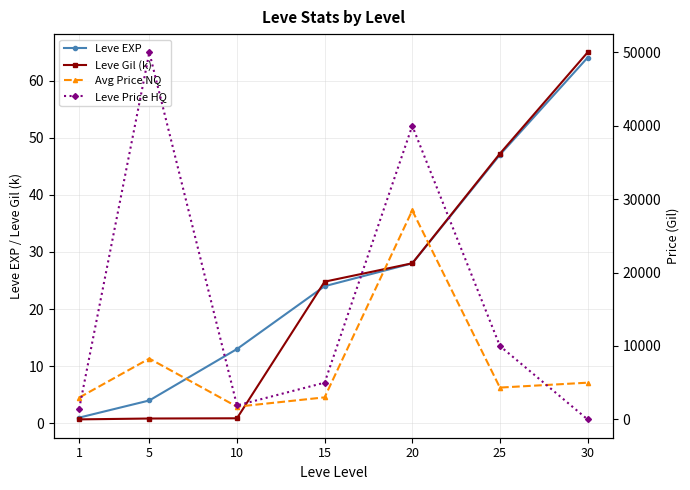

True or false: Leve Gil (k) and Leve Price HQ intersect in this chart.

True